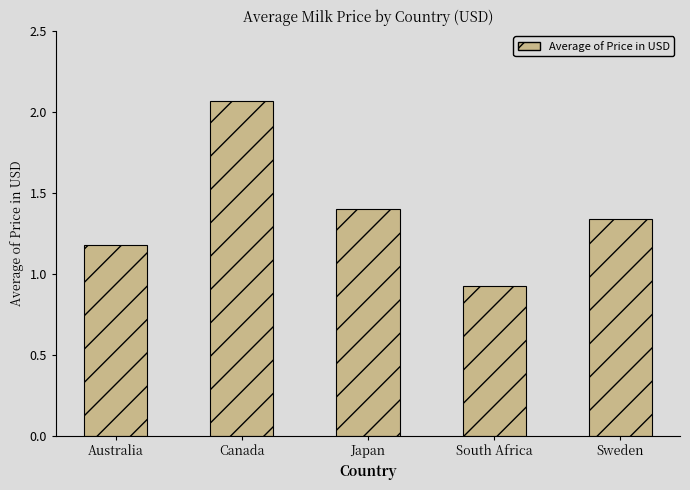

True or false: the data shows 1.2 at Australia.

True